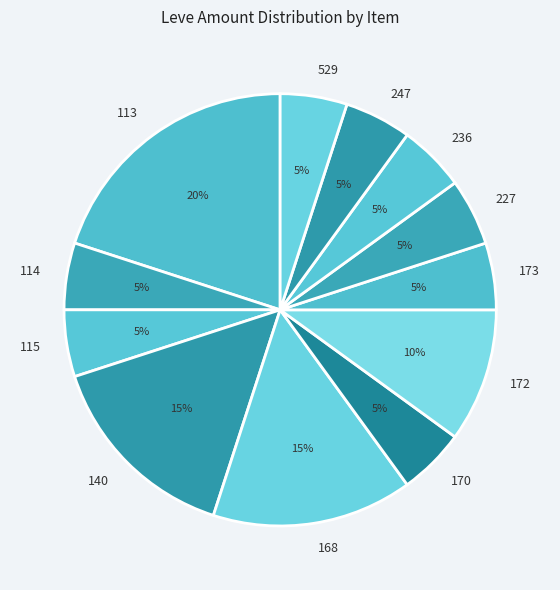

To the nearest percent, what is the combined percentage of 170 and 168?

20%